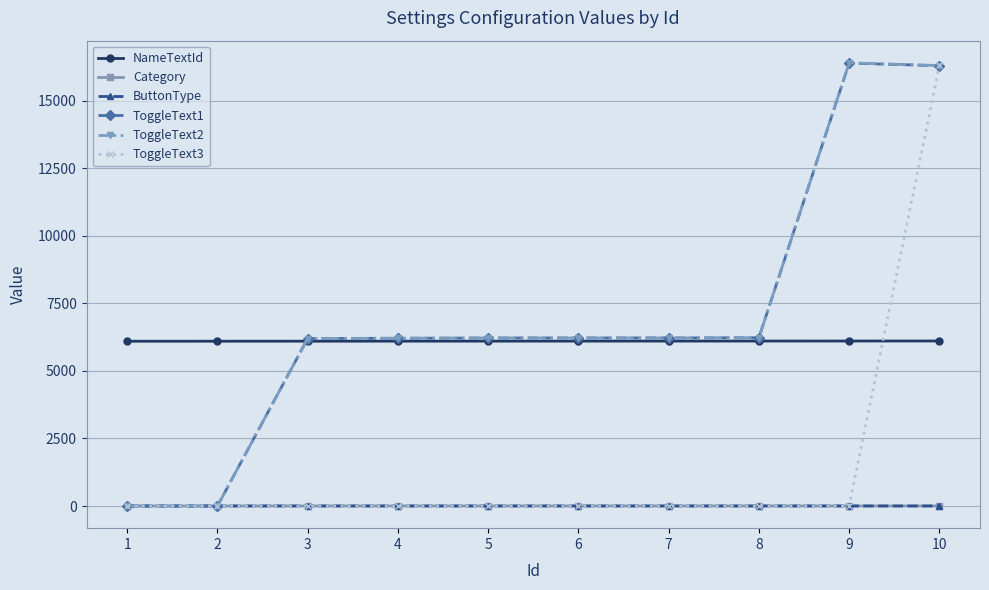

At which label is ToggleText3 closest to 8160?

1